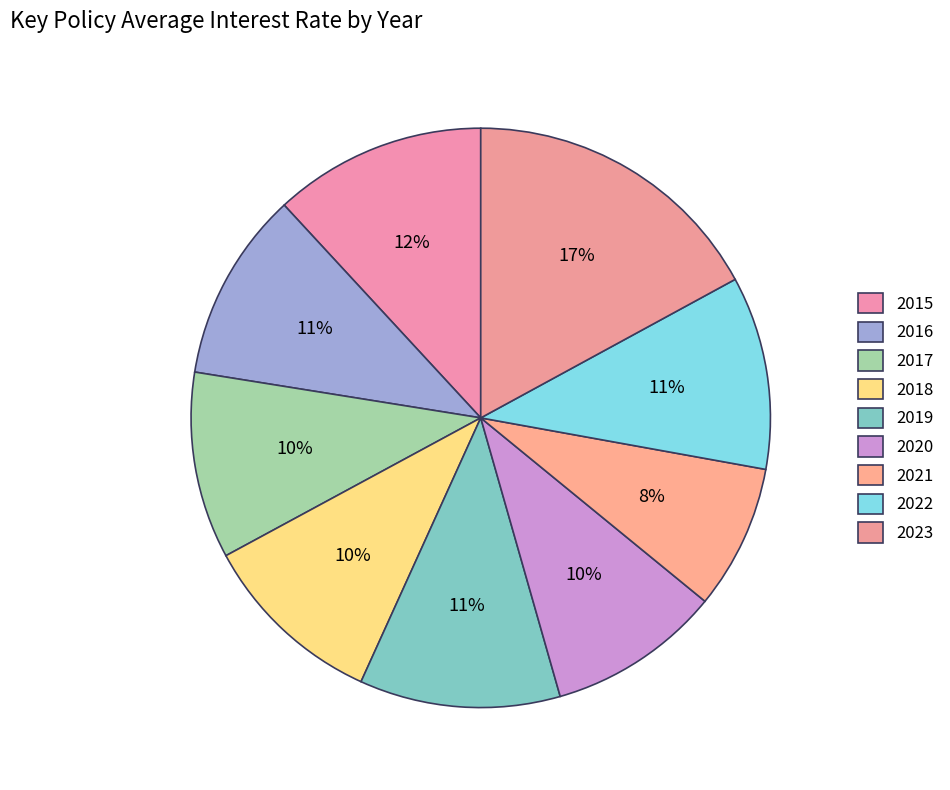

How many slices are in this pie chart?

9